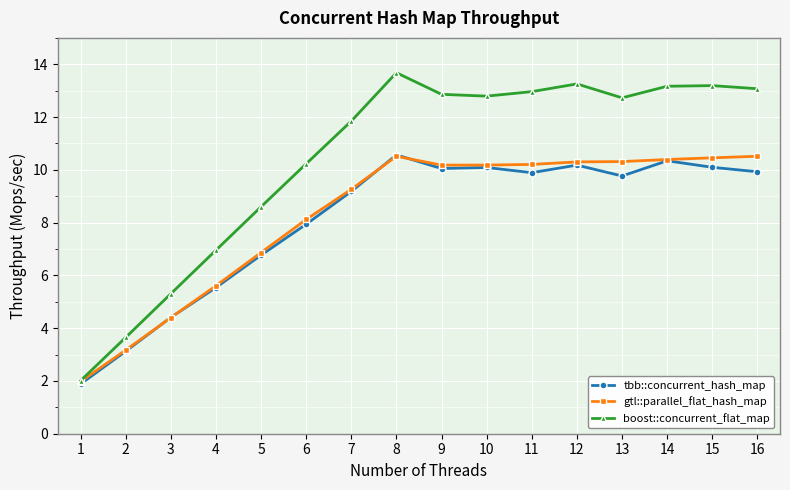

What is the value of the tbb::concurrent_hash_map point at the 9th from the left?

10.0